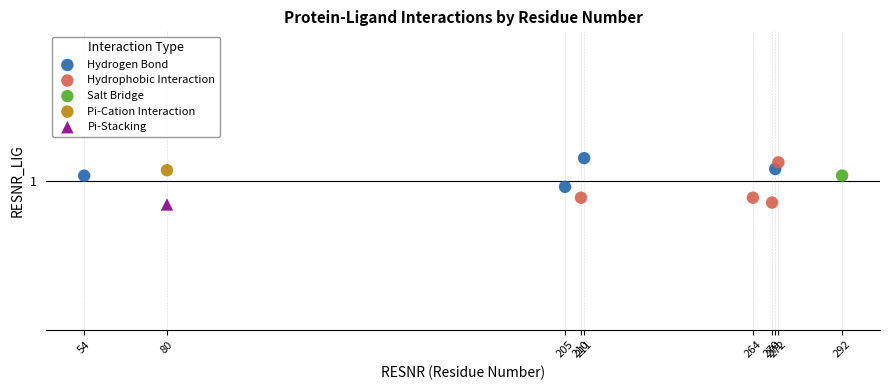

What are all the series names shown in the legend?

Hydrogen Bond, Hydrophobic Interaction, Salt Bridge, Pi-Cation Interaction, Pi-Stacking